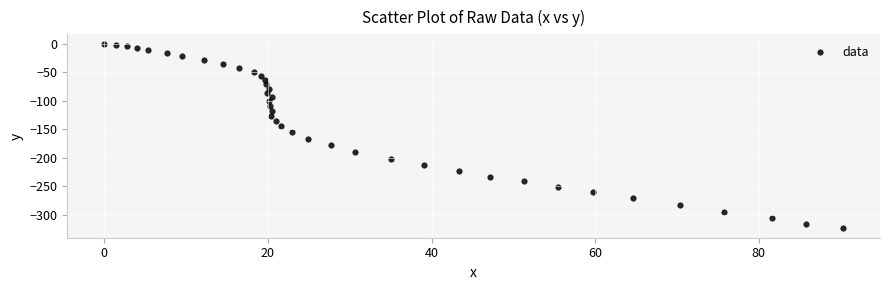

What is the range of X values (max minus min)?

90.3